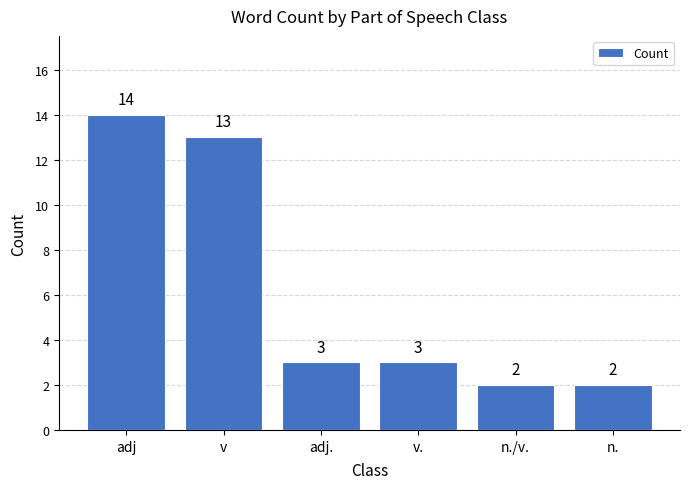

Does the chart contain stacked bars?

No